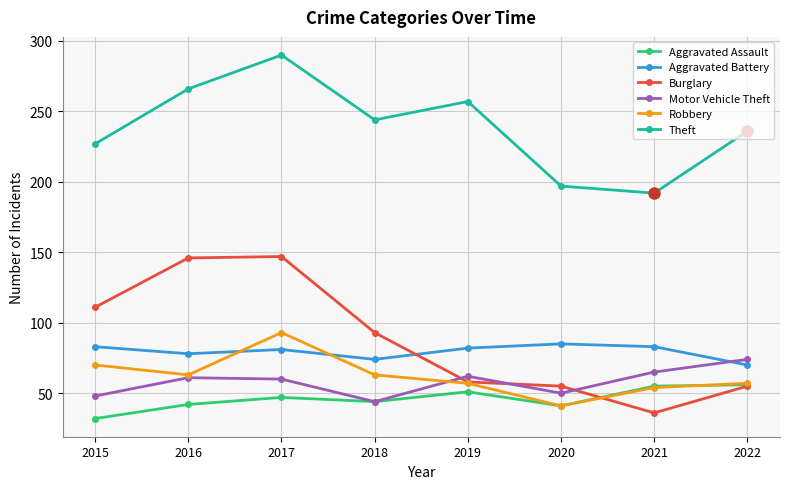

What is the approximate value of Burglary at 2021?

36